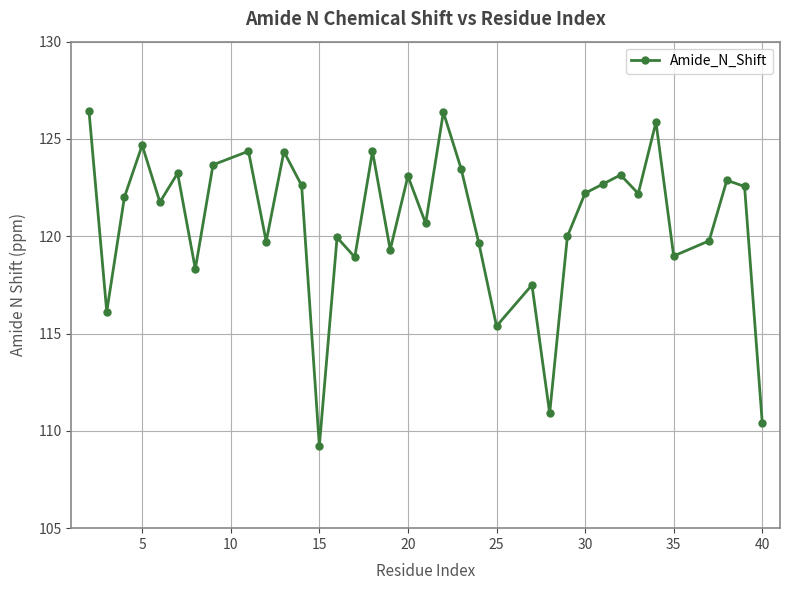

What is the minimum value shown in the chart?

109.2